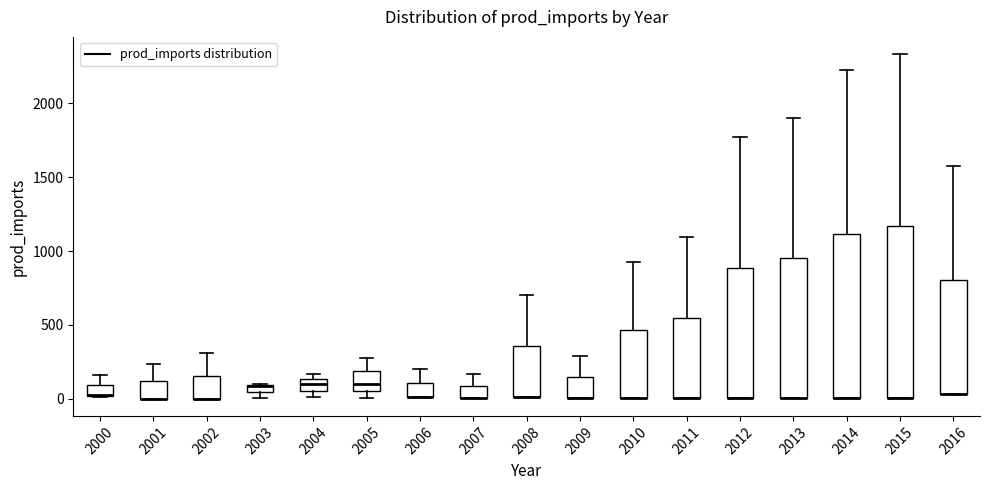

Which box is the tallest, from its lower edge to its upper edge?

2015